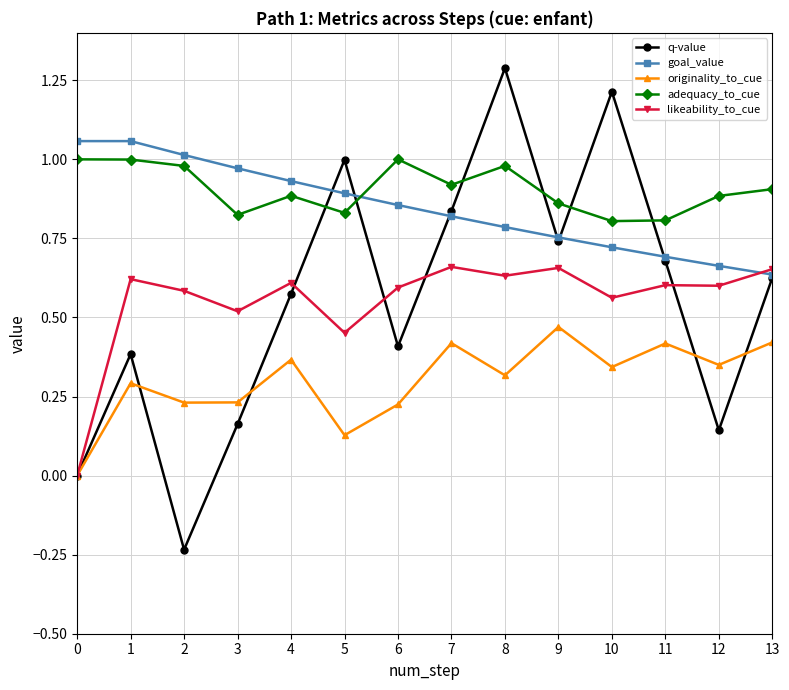

True or false: q-value has a value of 0.4 at 6.

True